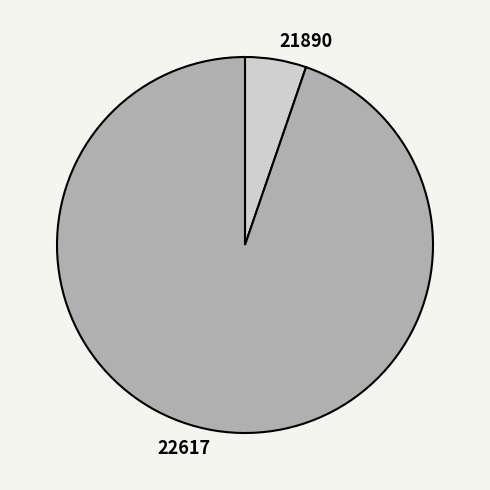

Rank the categories by value from lowest to highest.

21890, 22617